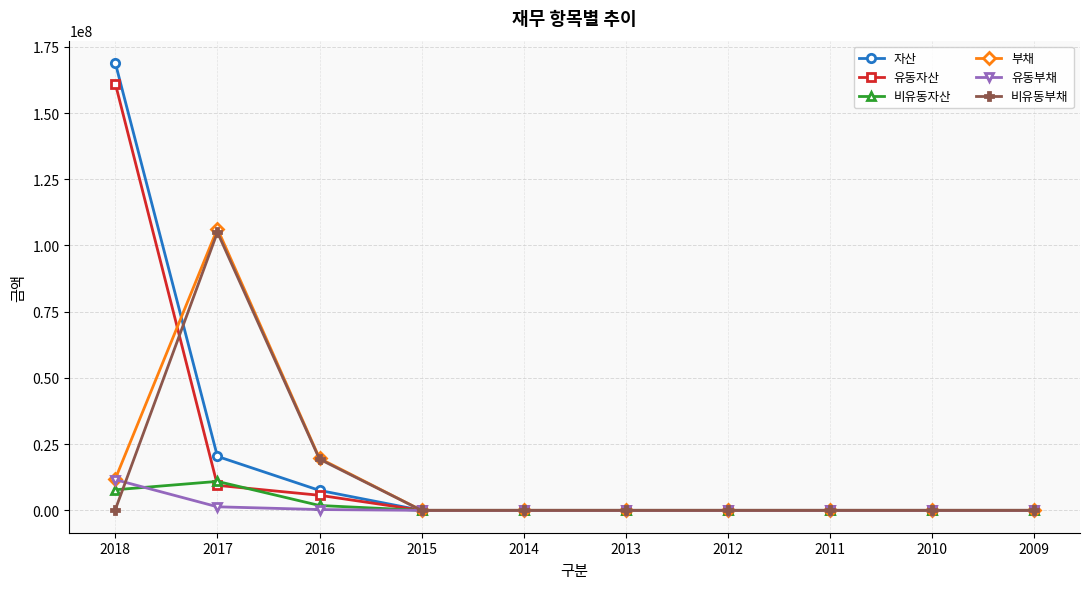

True or false: 유동부채 and 비유동부채 intersect in this chart.

True